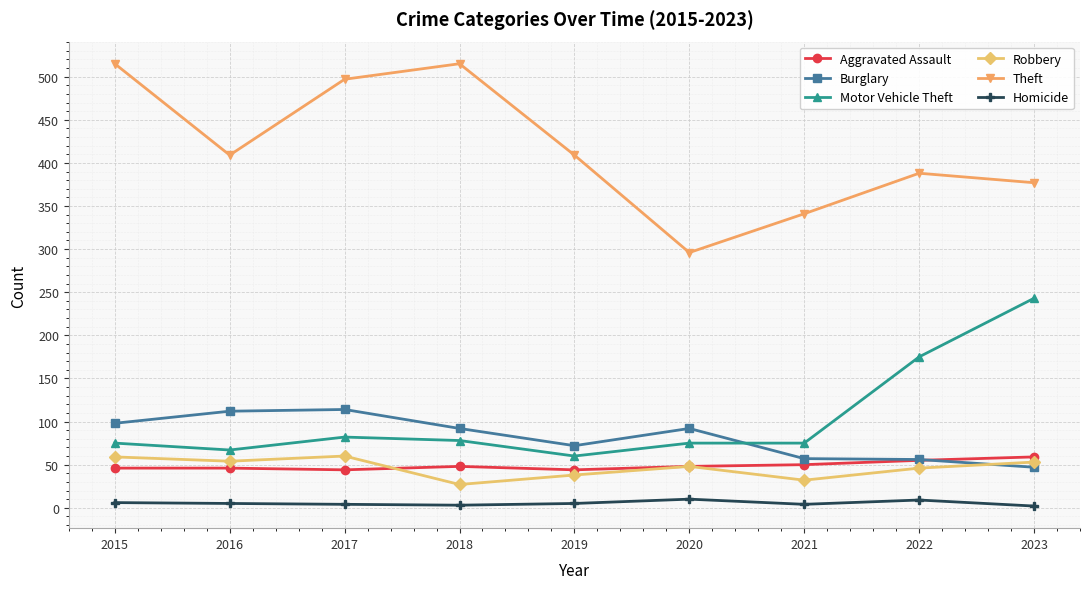

What is the maximum value shown in the chart?

515